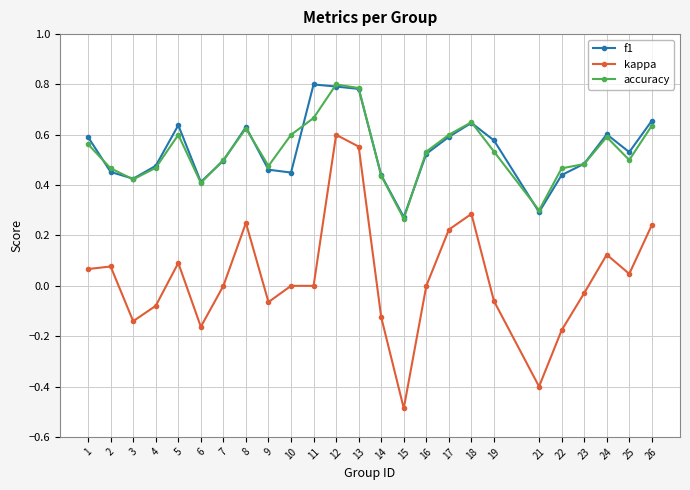

In accuracy, how many points are higher than both neighbors (excluding endpoints)?

5